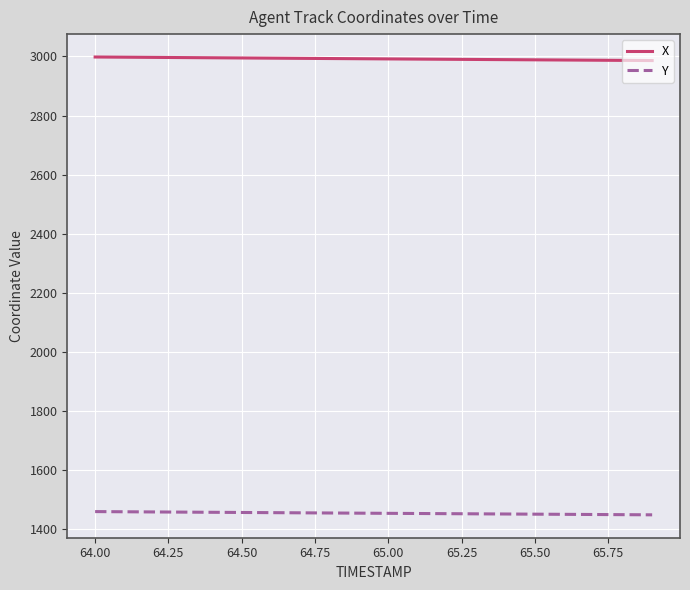

Is this an area chart (filled region under the line)?

No